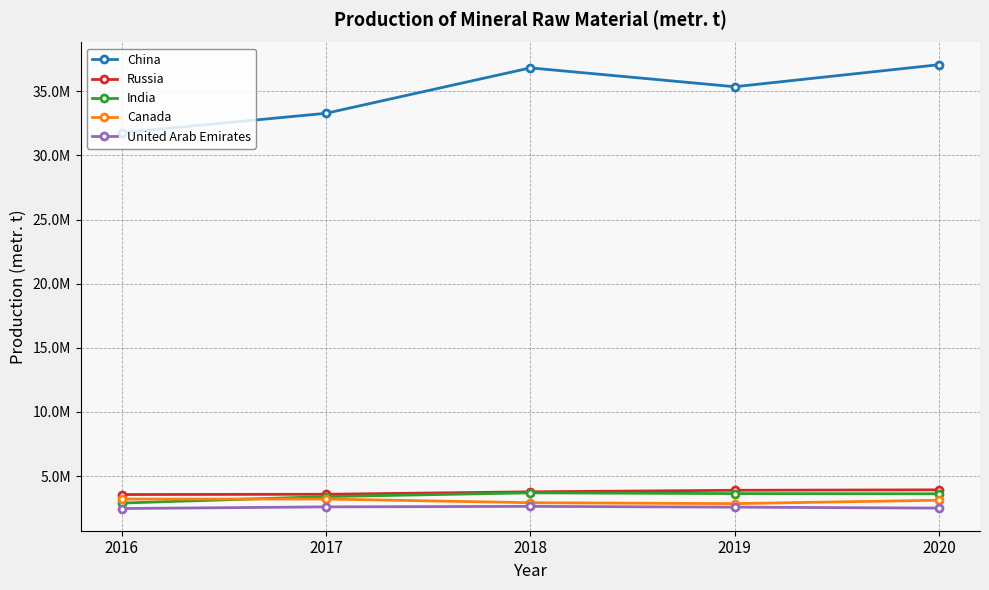

What are all the series names shown in the legend?

China, Russia, India, Canada, United Arab Emirates